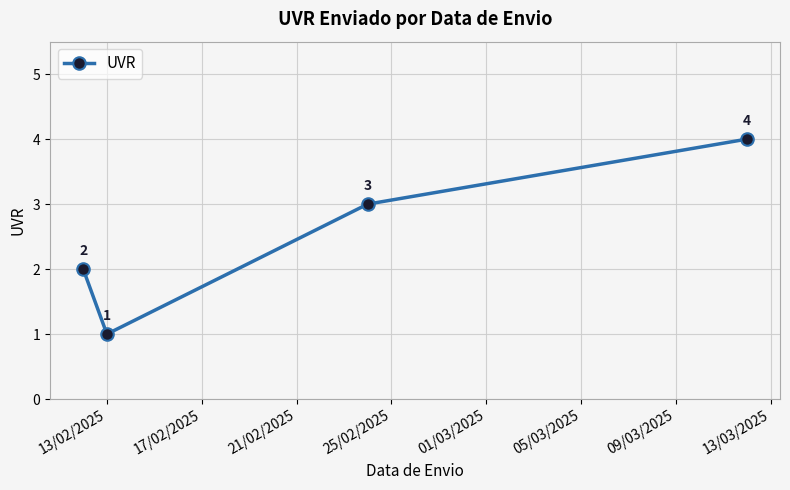

True or false: there are more than 0 points higher than both neighbors.

False